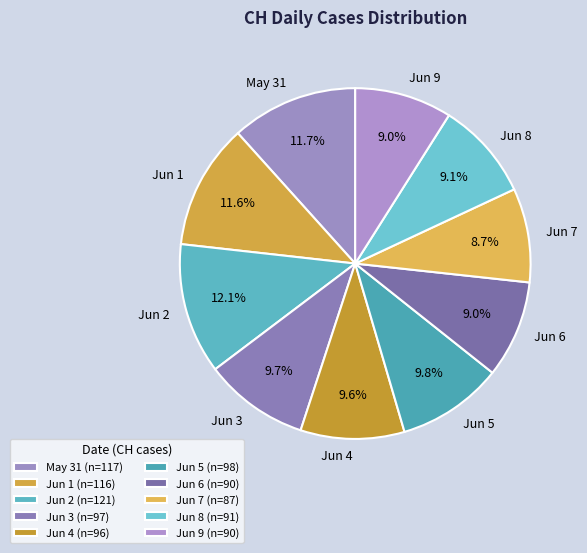

Is Jun 1 the majority of the pie?

No